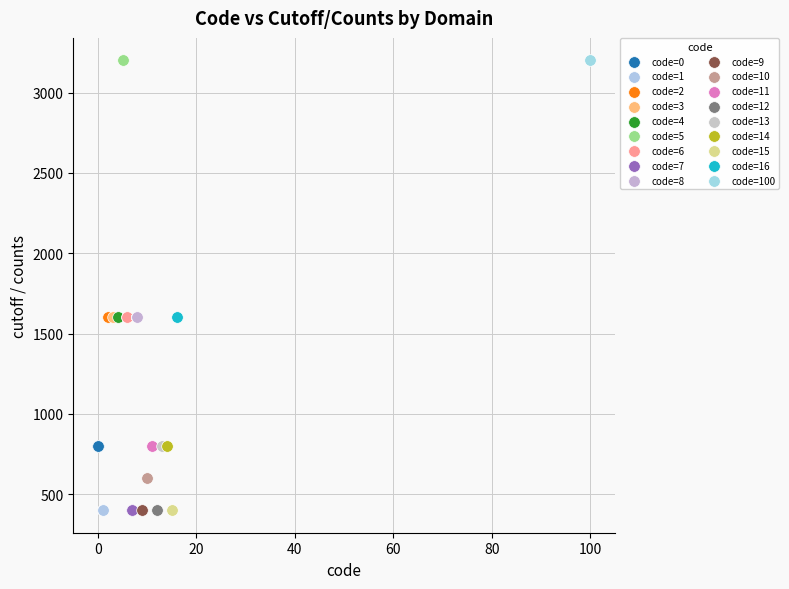

What are all the series names shown in the legend?

code=0, code=1, code=2, code=3, code=4, code=5, code=6, code=7, code=8, code=9, code=10, code=11, code=12, code=13, code=14, code=15, code=16, code=100